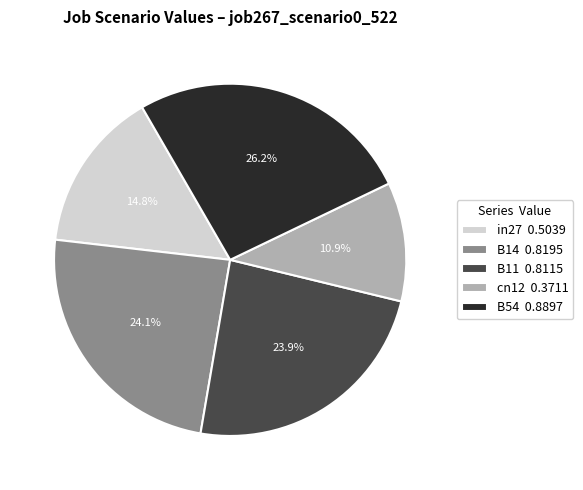

To the nearest percent, what percentage of the pie is B11?

24%